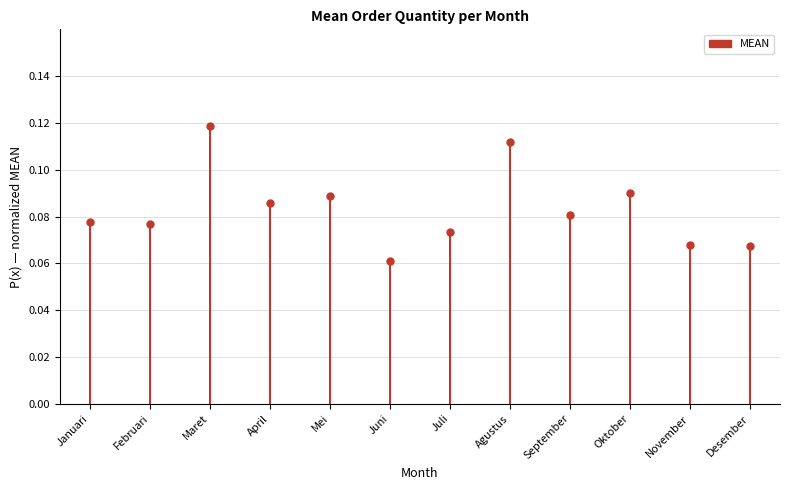

Count the number of data series in this chart.

1